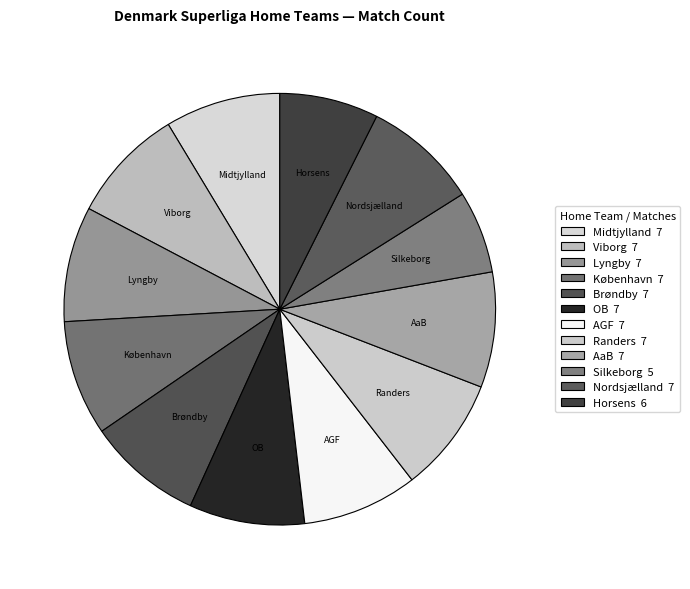

Combined, do AaB and AGF account for over 50%?

No